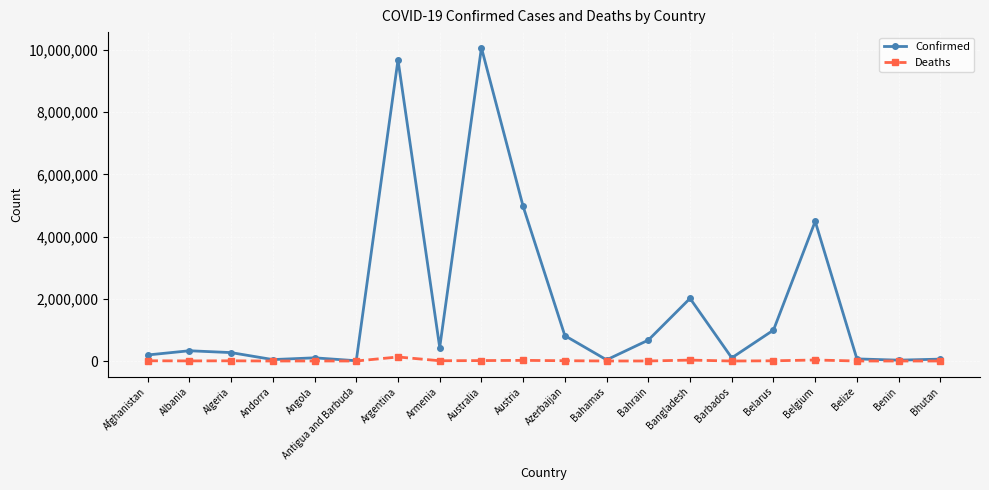

Which series has the widest spread of values?

Confirmed